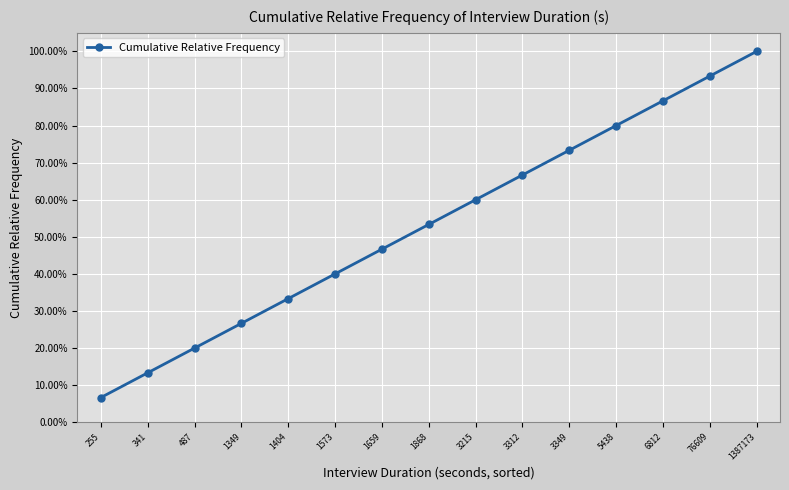

Is this an area chart (filled region under the line)?

No